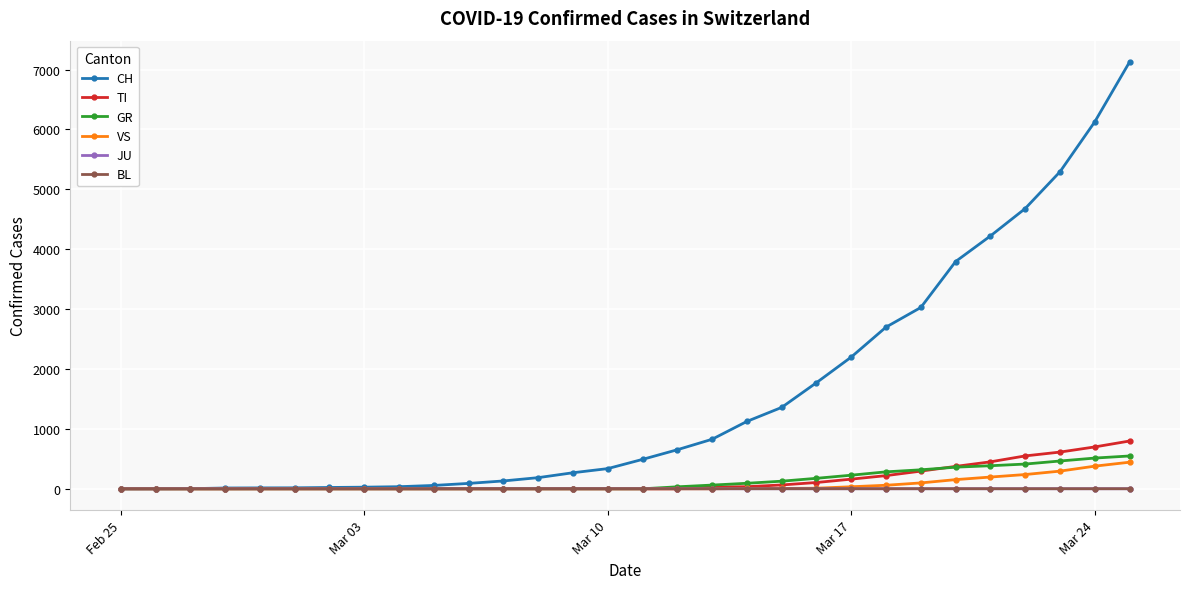

Which series has the widest spread of values?

CH